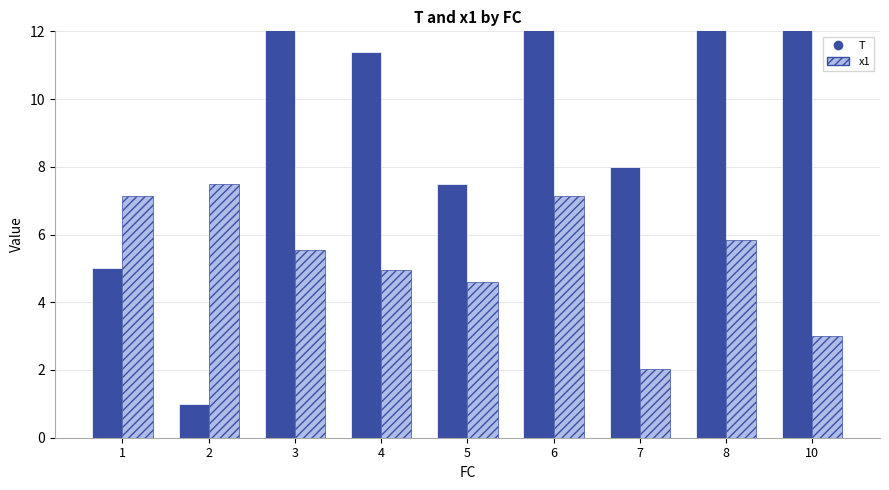

The value of T at 2 is 1.0. True or false?

True